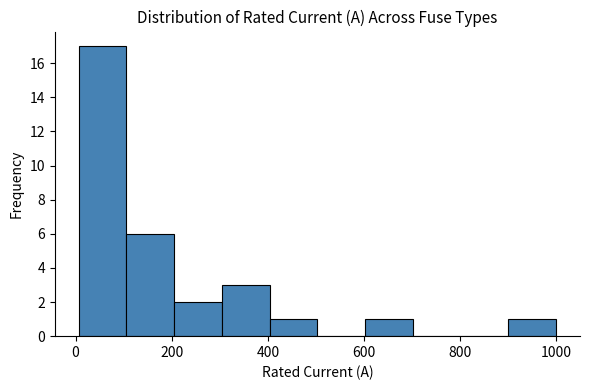

How tall is the bar that spans 900 to 1000 on the x-axis? Neither the bar edges nor the heights are printed on the chart, so give them approximately, as read against the axes.

1